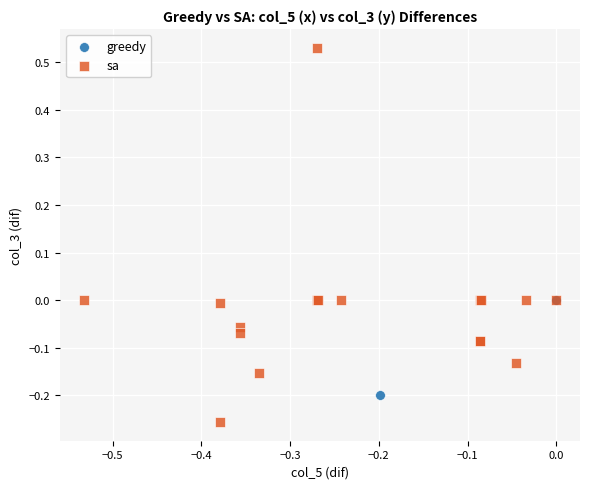

Which series has the largest Y range (max minus min)?

sa